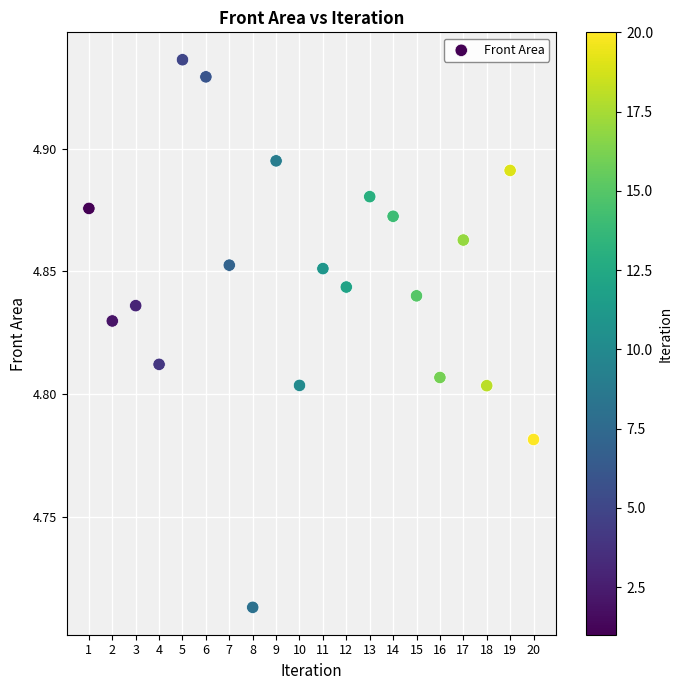

What is the range of X values (max minus min)?

19.0